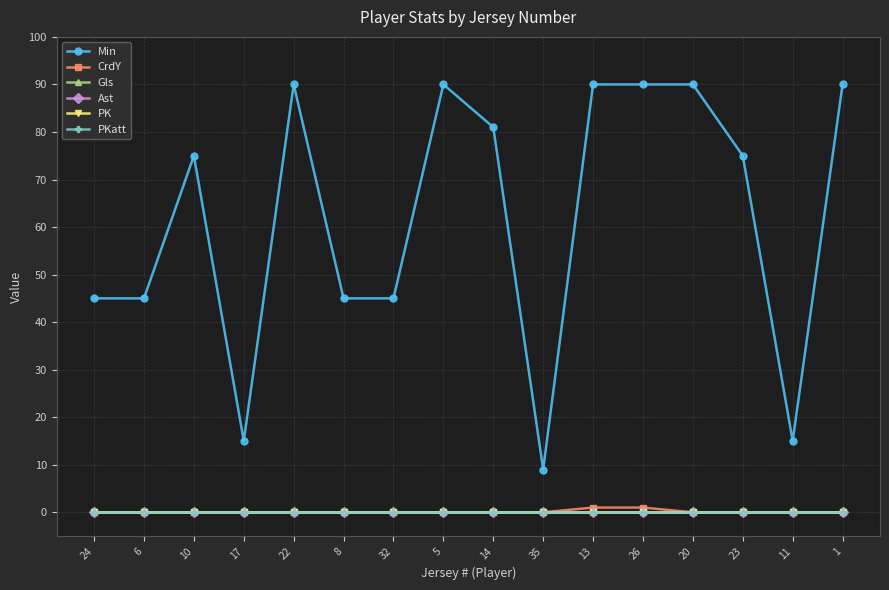

Reading left to right, extract all data points from this chart.

Min: 45	45	75	15	90	45	45	90	81	9	90	90	90	75	15	90
CrdY: 0	0	0	0	0	0	0	0	0	0	1	1	0	0	0	0
Gls: 0	0	0	0	0	0	0	0	0	0	0	0	0	0	0	0
Ast: 0	0	0	0	0	0	0	0	0	0	0	0	0	0	0	0
PK: 0	0	0	0	0	0	0	0	0	0	0	0	0	0	0	0
PKatt: 0	0	0	0	0	0	0	0	0	0	0	0	0	0	0	0